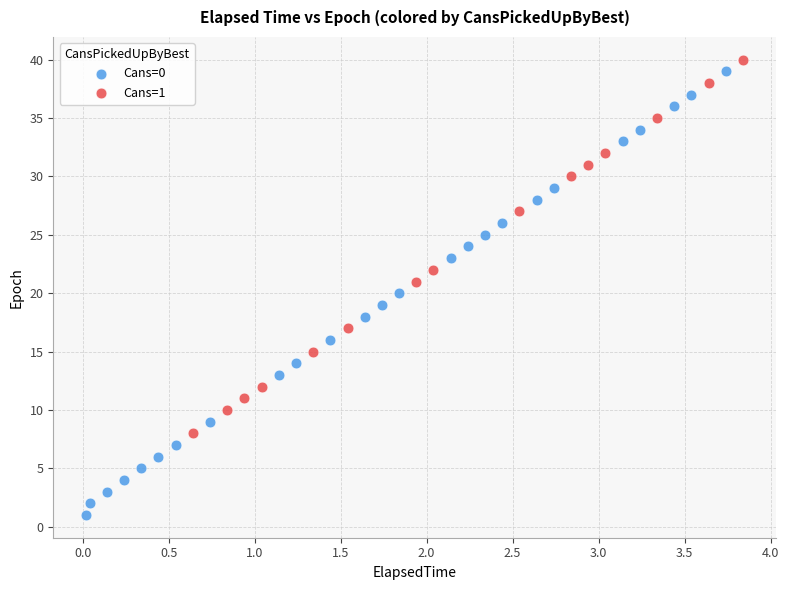

Which series has the widest spread of Y values?

Cans=0